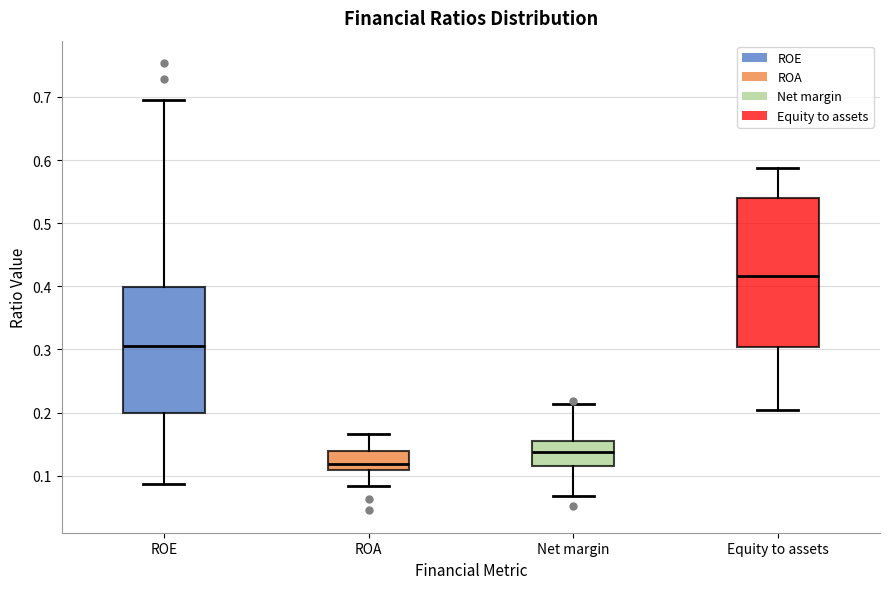

Where does the lower whisker of the box for Equity to assets end on the y-axis? The values are not printed on the chart, so give them approximately, as read against the axis.

0.20